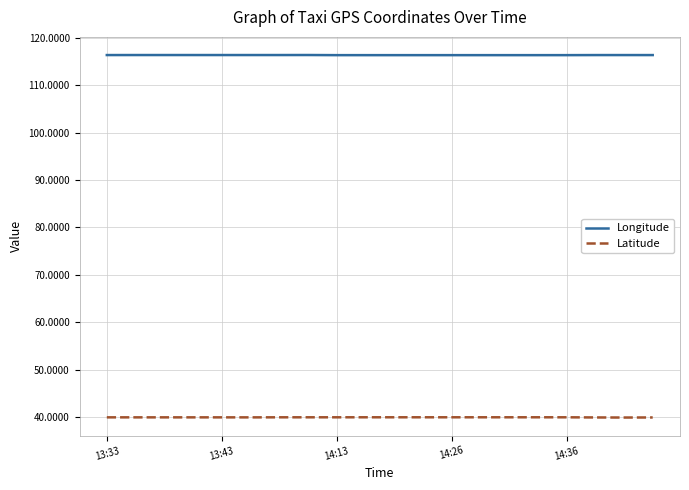

List the series in order of their peak value, highest first.

Longitude, Latitude